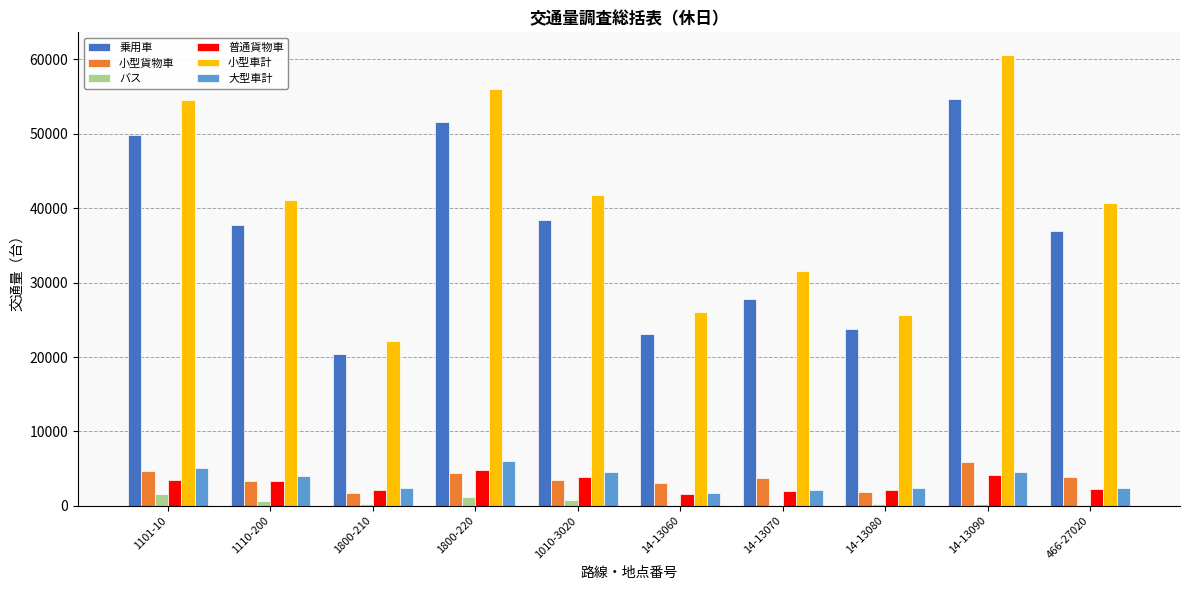

What is the greatest value displayed?

60617